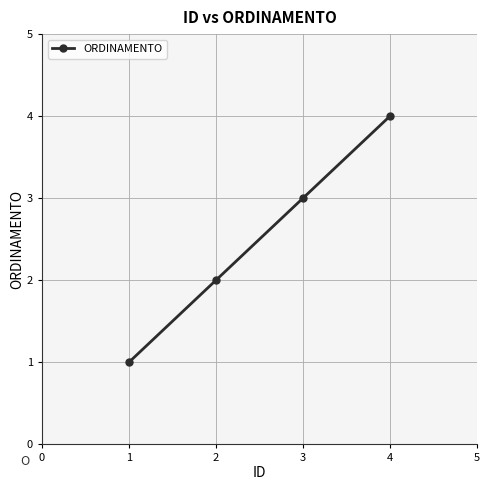

Which label corresponds to the largest value in the chart?

4